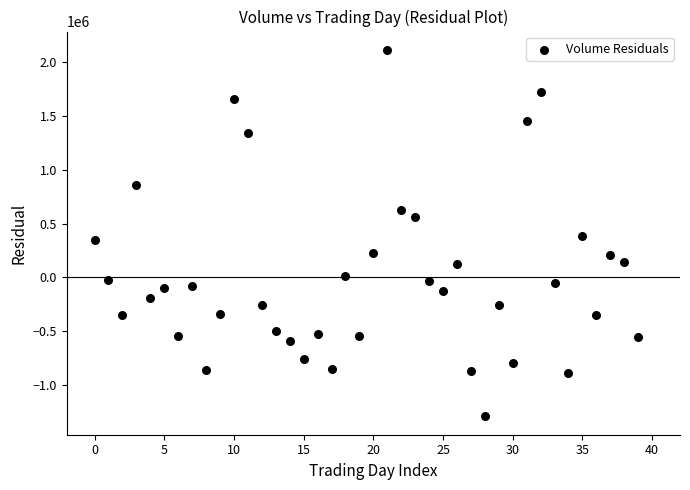

What is the range of Y values (max minus min)?

3408068.5